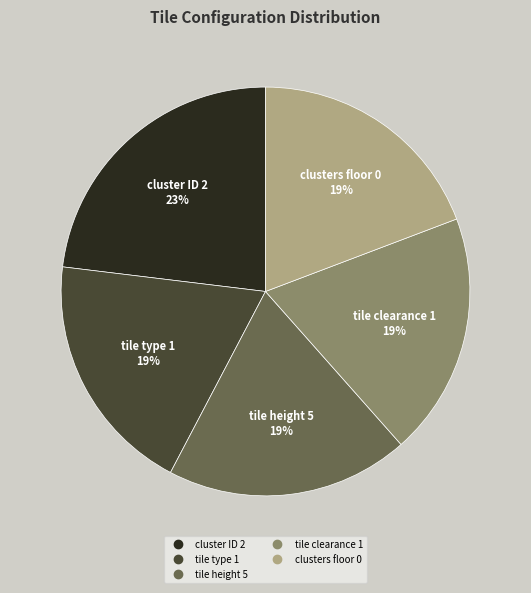

What percentage is the clusters floor 0 slice, to the nearest percent?

19%